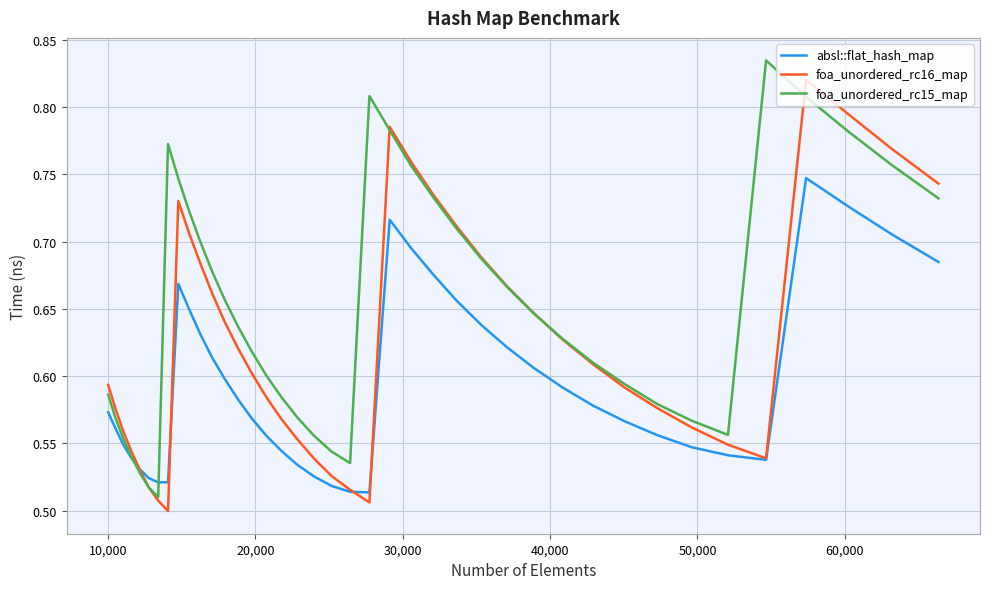

Which series has the largest total across all categories?

foa_unordered_rc15_map